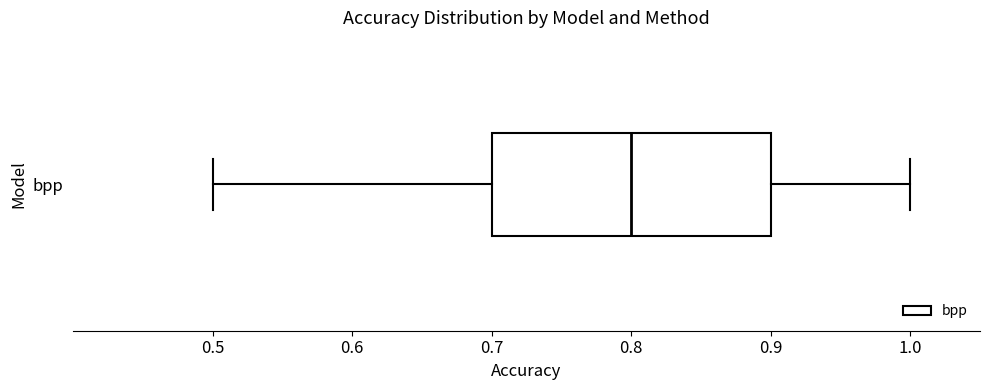

Transcribe this box plot: give where the median line is, the range the box spans, and where the two whiskers end, as read against the x-axis. The values are not printed on the chart, so give them approximately, as read against the axis.

median 0.8, box 0.7 to 0.9, whiskers 0.5 to 1.0